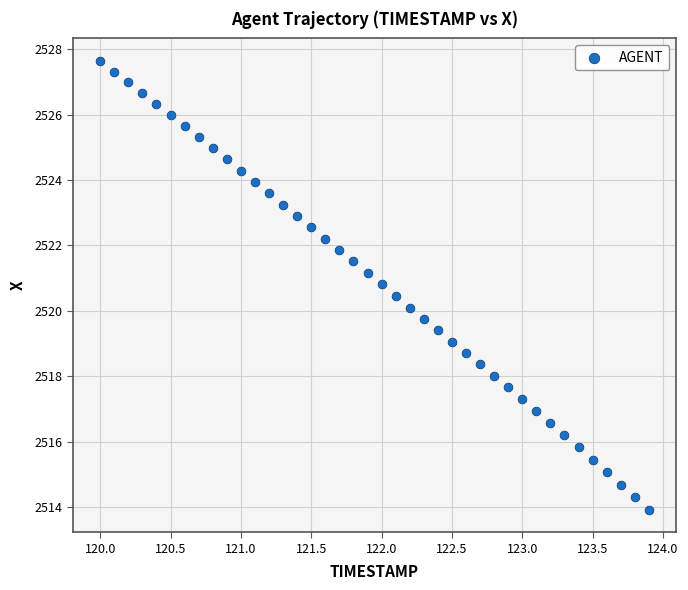

What is the range of X values (max minus min)?

3.9